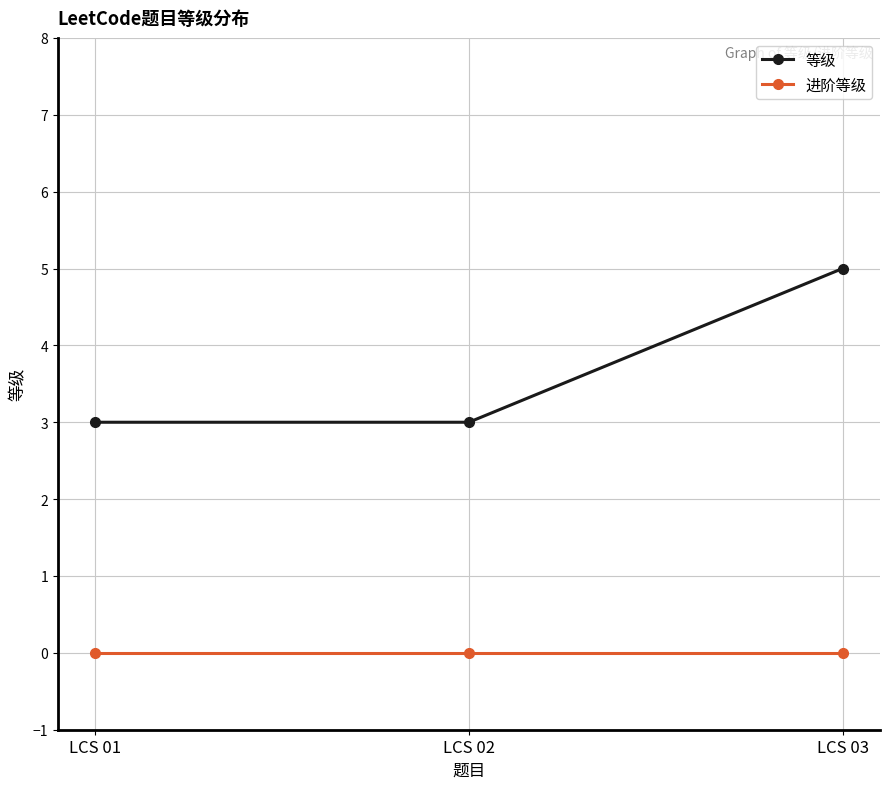

List the series in order of their peak value, highest first.

等级, 进阶等级